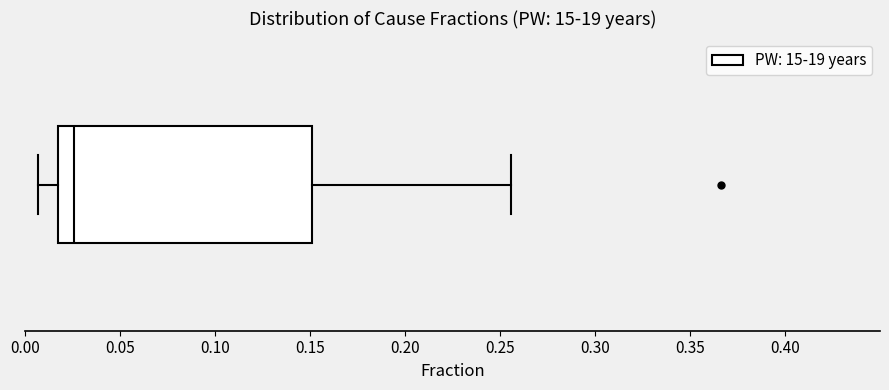

Where is the left edge of the box on the x-axis? The values are not printed on the chart, so give them approximately, as read against the axis.

0.020